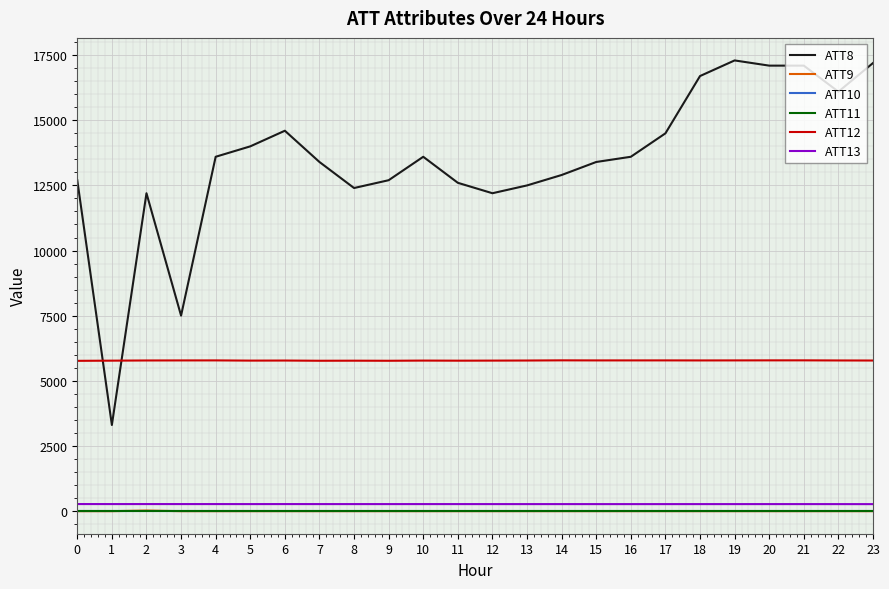

What is the difference between the ATT13 values at 2 and 3?

0.4